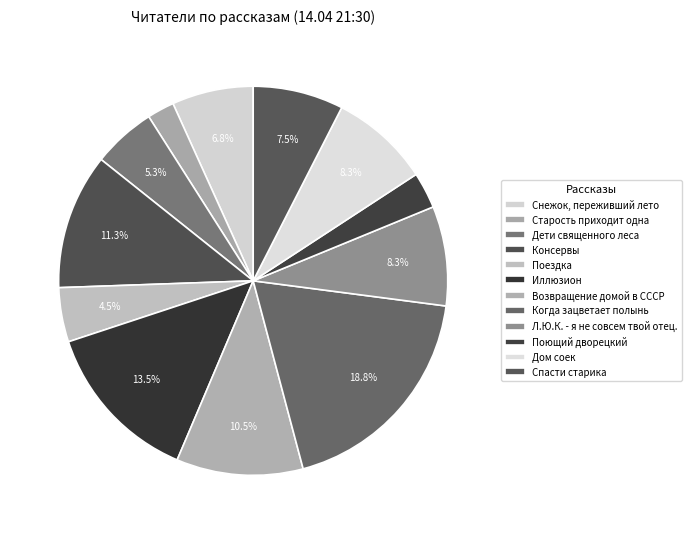

Count the number of slices in the pie.

12